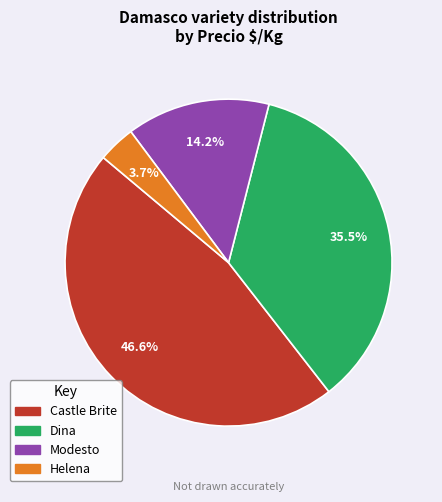

Is there any slice that represents more than half of the pie?

No